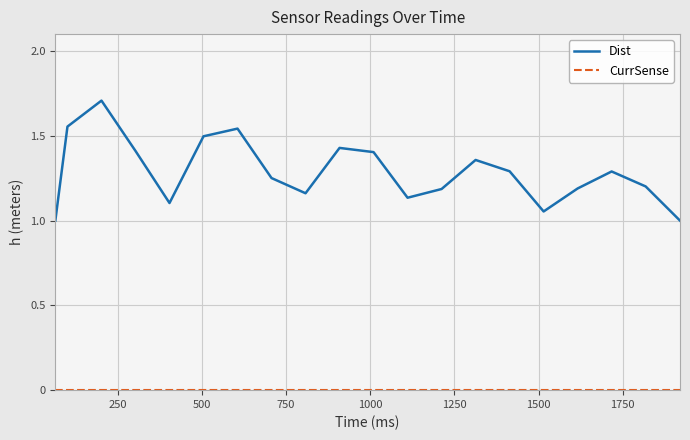

Which series has the widest spread of values?

Dist